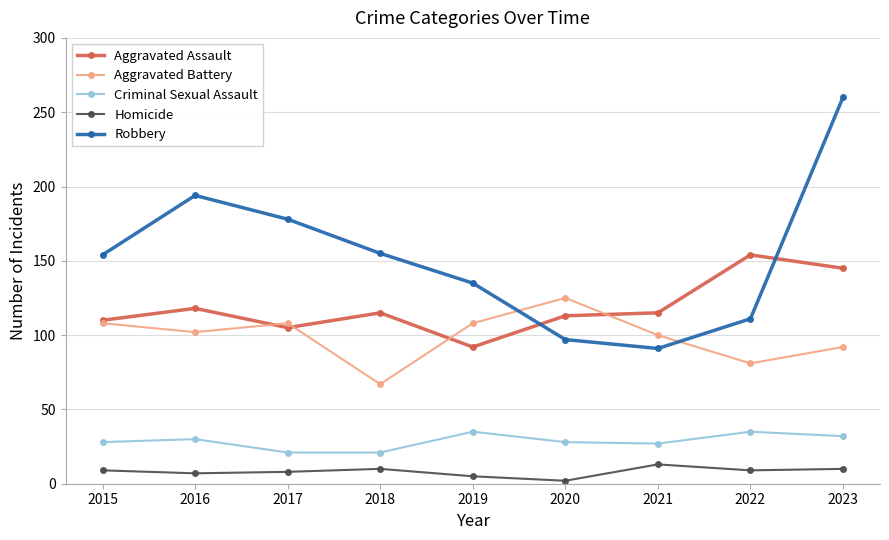

Is it true that Aggravated Assault equals 118 at 2016?

True